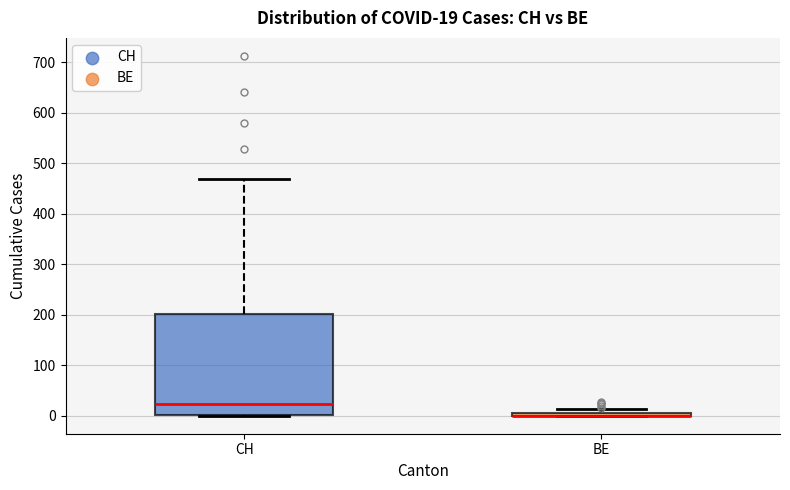

Which box is the tallest, from its lower edge to its upper edge?

CH